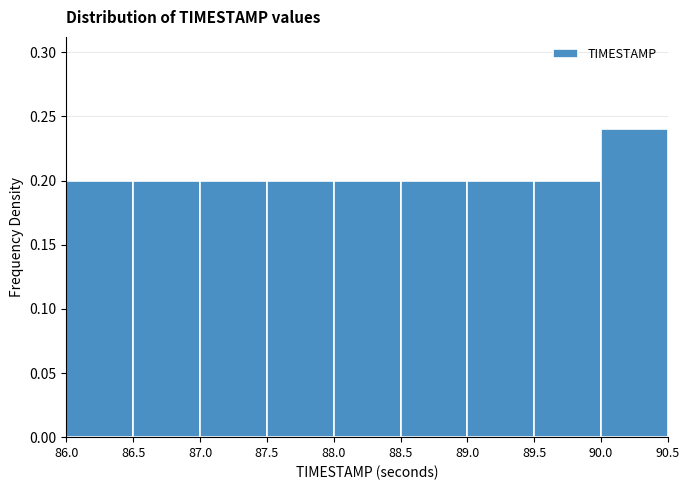

Over which range of the x-axis is the bar tallest?

90.0 to 90.5